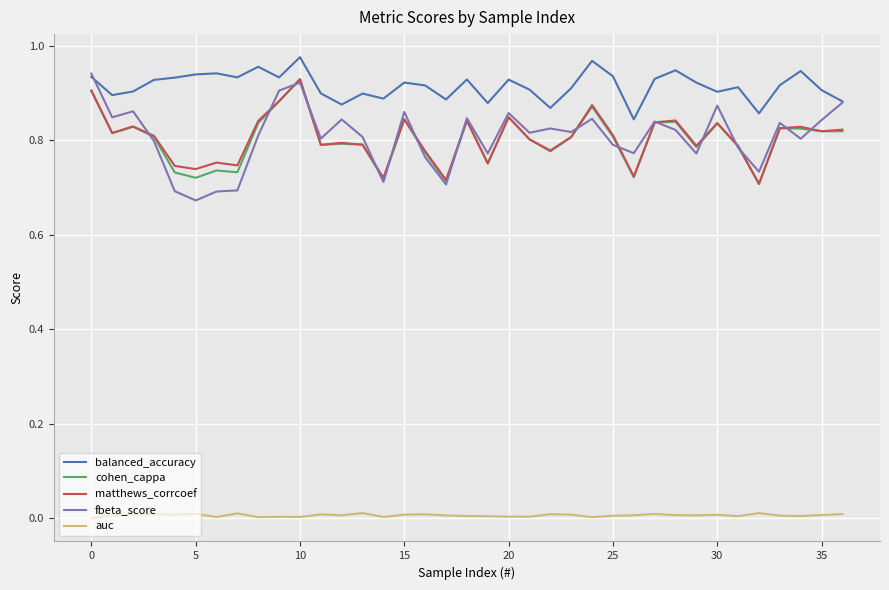

Which series has the widest spread of values?

fbeta_score